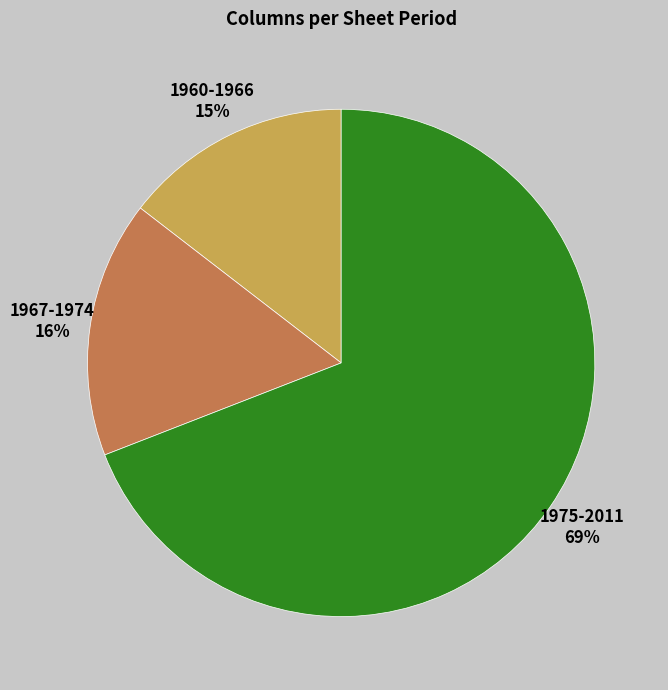

How many slices are in this pie chart?

3